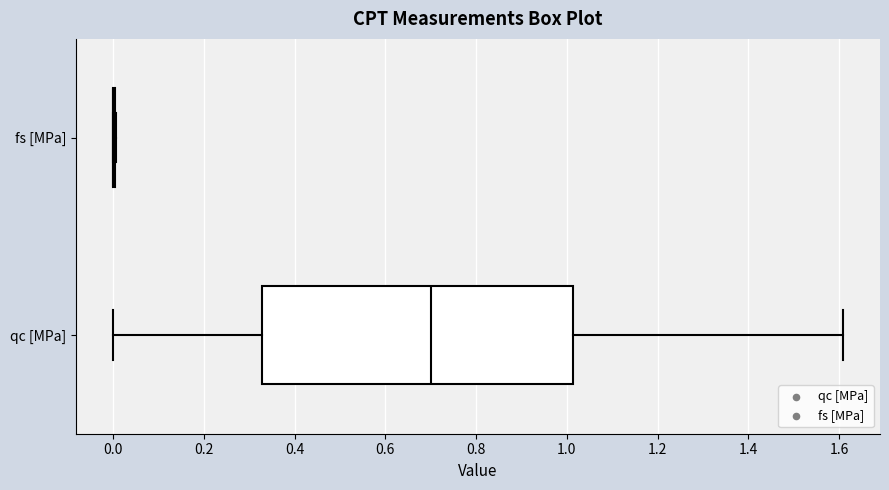

Reading bottom to top, read every box against the x-axis: the position of its median line, the range the box covers, and the ends of its whiskers. The values are not printed on the chart, so give them approximately, as read against the axis.

qc [MPa]: median 0.70, box 0.32 to 1.02, whiskers 0.00 to 1.60
fs [MPa]: box collapsed to a line at 0.00, whiskers 0.00 to 0.00